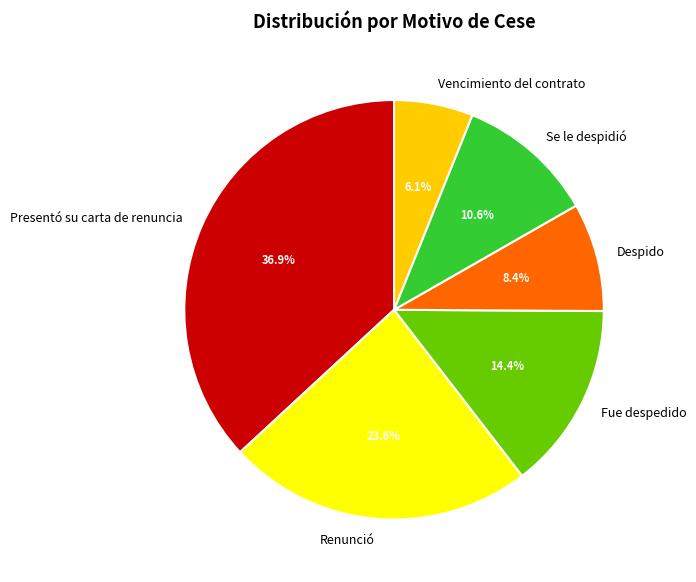

To the nearest percent, what is the difference between the Renunció and Fue despedido slice percentages?

9%